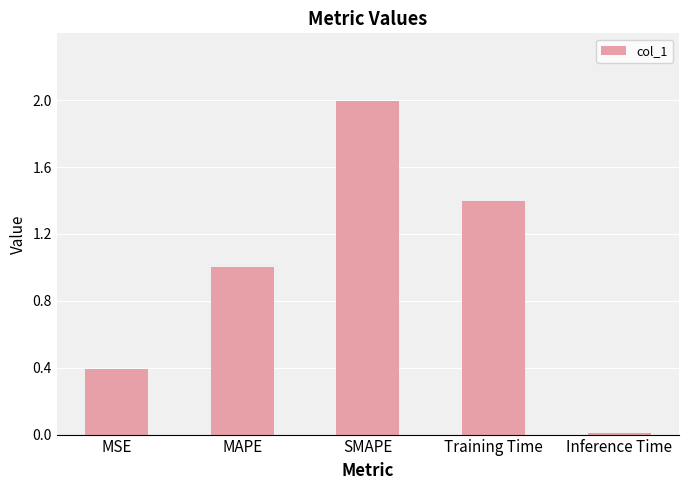

Which has a higher value, SMAPE or MAPE?

SMAPE